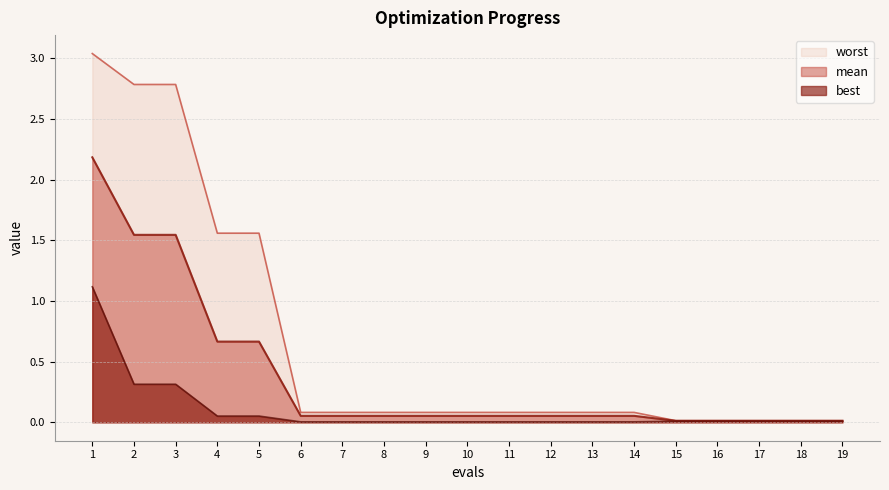

What is the difference between the maximum and minimum values in the best series?

1.1